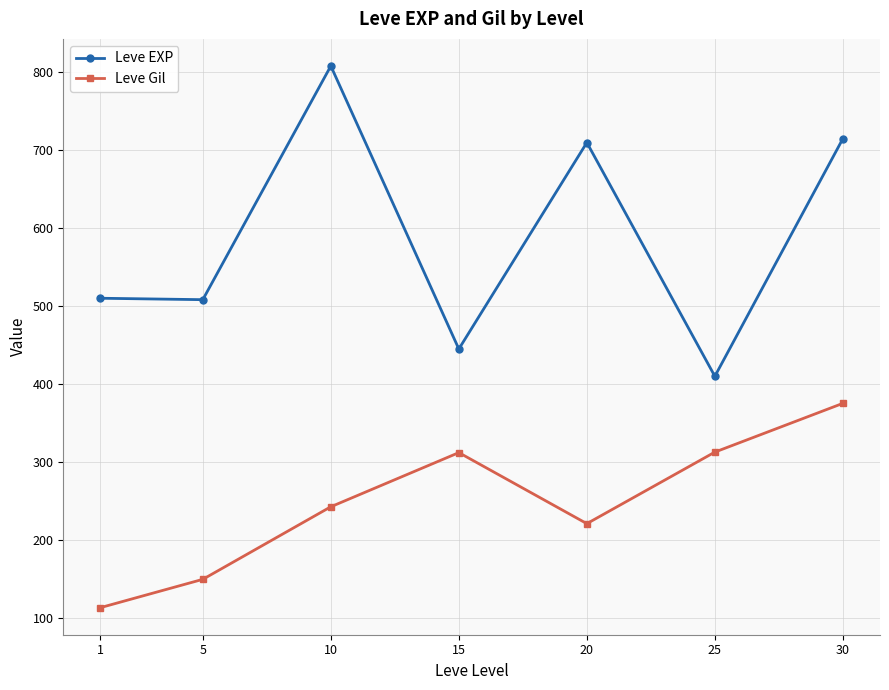

Which series changed the most between 15 and 20?

Leve EXP